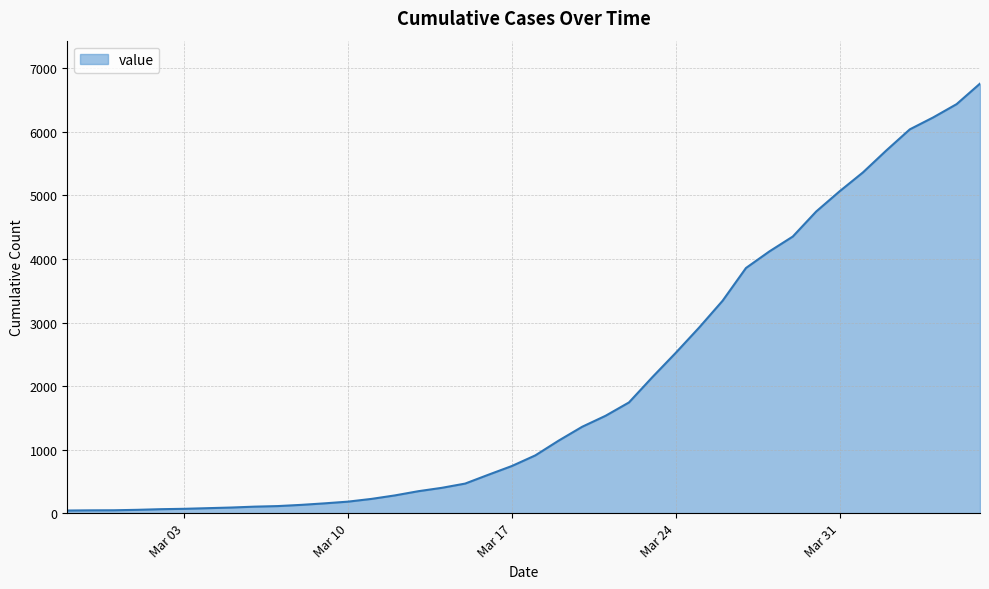

What is the maximum value shown in the chart?

6760